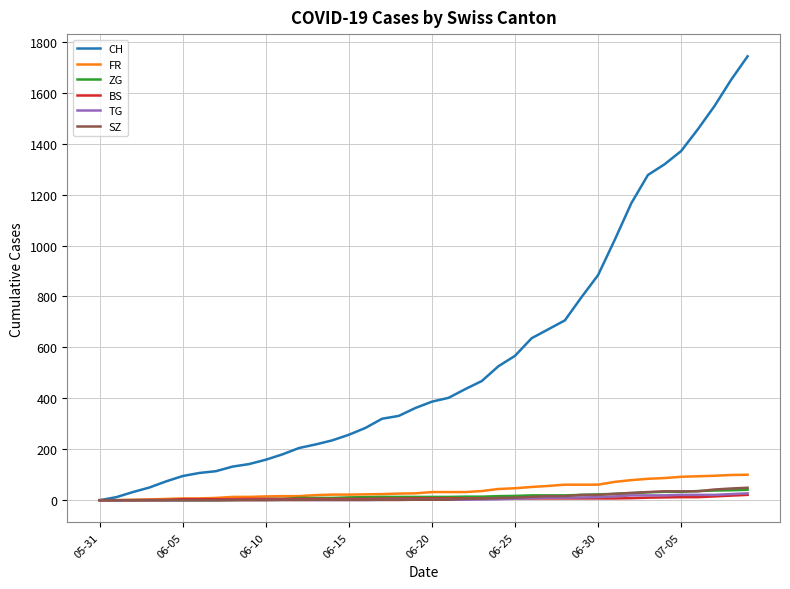

What is the maximum value shown in the chart?

1743